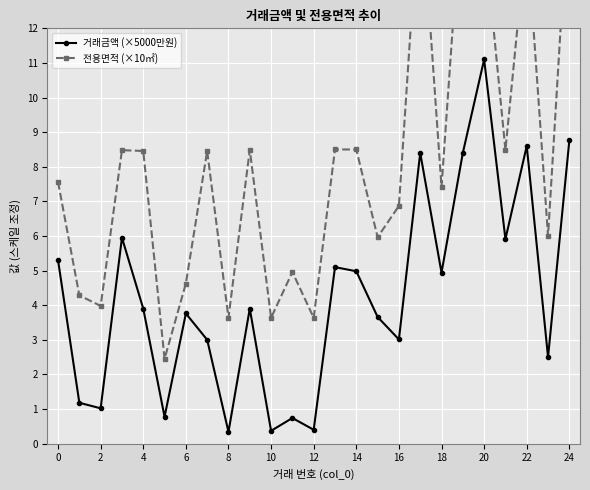

Is it true that 거래금액 (×5000만원) equals 0.9 at 8?

False